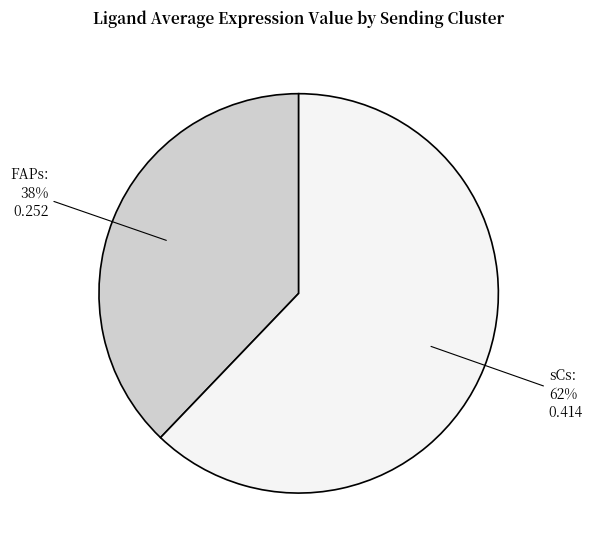

Which category has the smallest portion of the pie?

FAPs